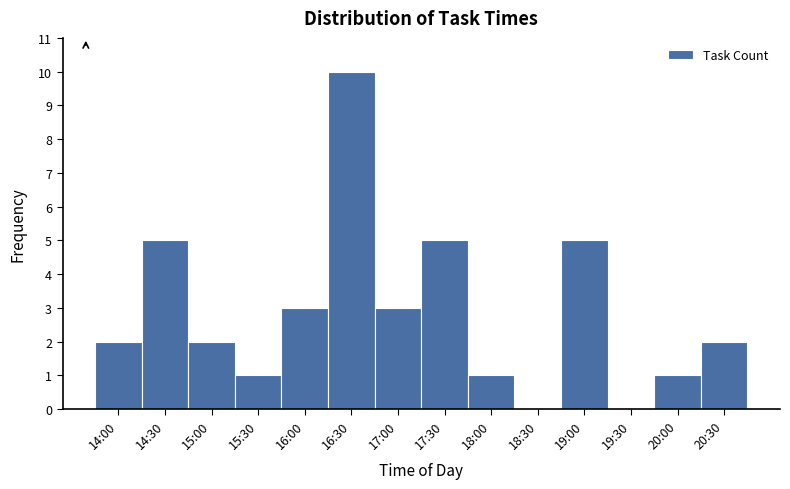

Reading left to right, transcribe all the data shown in this chart.

14:00=2	14:30=5	15:00=2	15:30=1	16:00=3	16:30=10	17:00=3	17:30=5	18:00=1	18:30=0	19:00=5	19:30=0	20:00=1	20:30=2